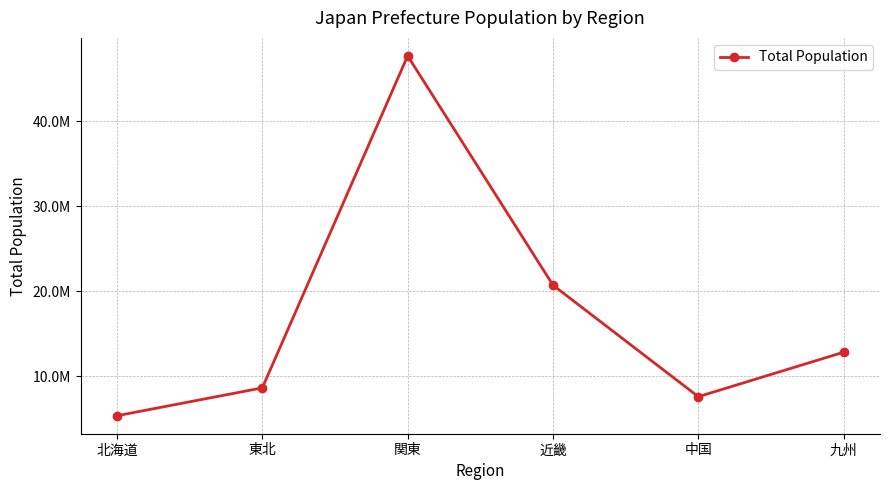

Where is the first local minimum?

中国